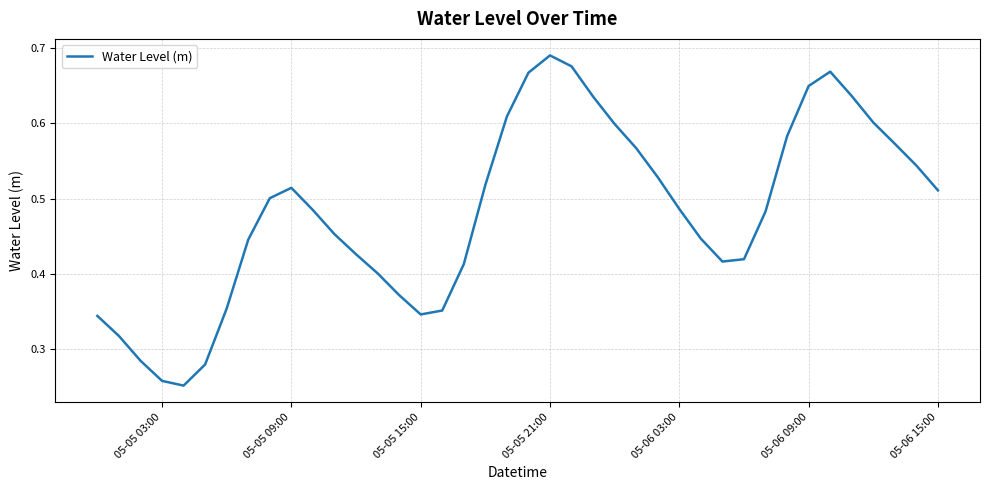

At which category does the chart reach its peak across all series?

05-05 21:00